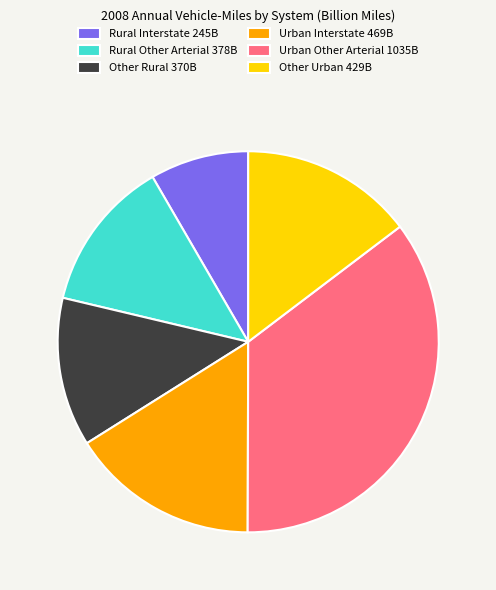

Combined, do Urban Other Arterial 1035B and Rural Other Arterial 378B account for over 50%?

No